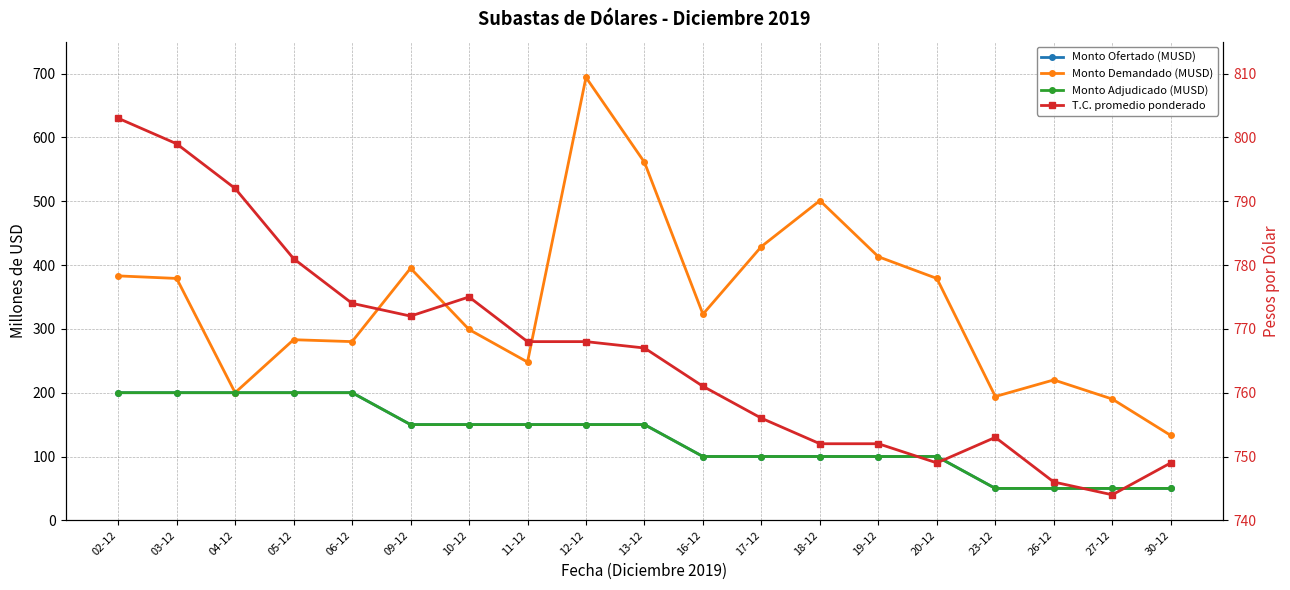

Read the T.C. promedio ponderado value at 17-12.

756